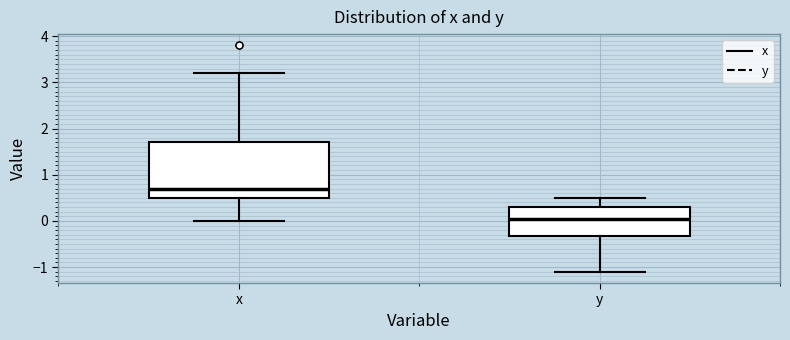

Comparing the boxes themselves (not the whiskers), which one is the tallest?

x